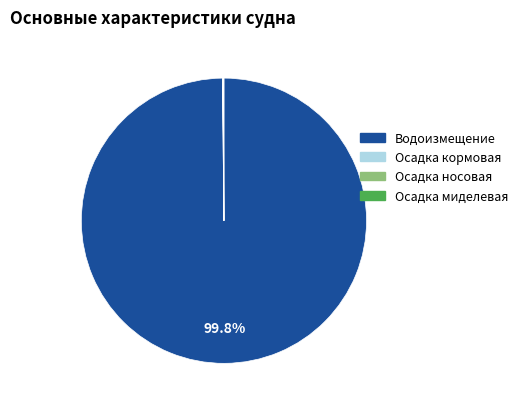

Does any single category account for the majority?

Yes